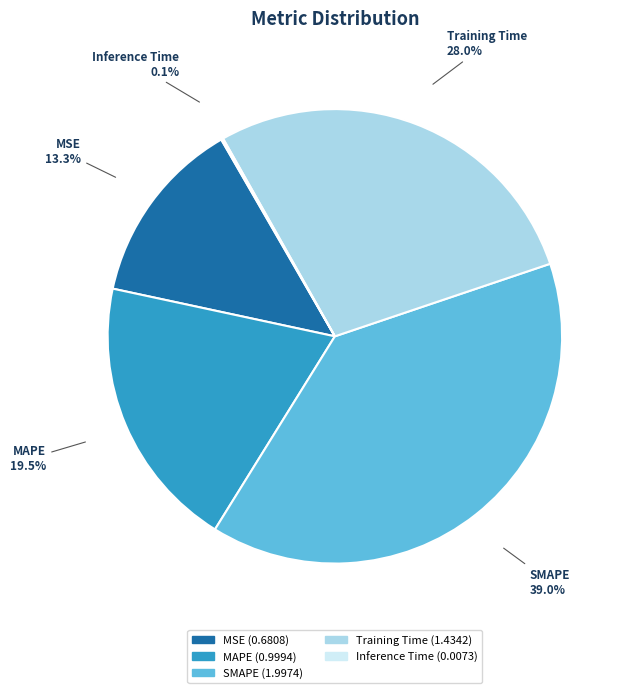

Approximately how many times larger is the value at MSE compared to SMAPE?

0.3